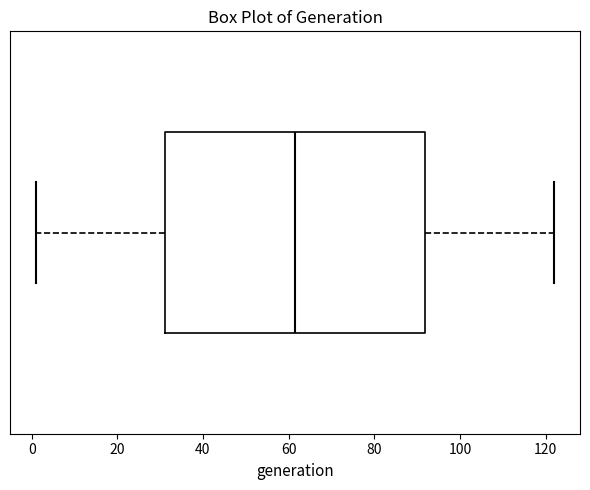

Transcribe this box plot: give where the median line is, the range the box spans, and where the two whiskers end, as read against the x-axis. The values are not printed on the chart, so give them approximately, as read against the axis.

median 62, box 32 to 92, whiskers 2 to 122